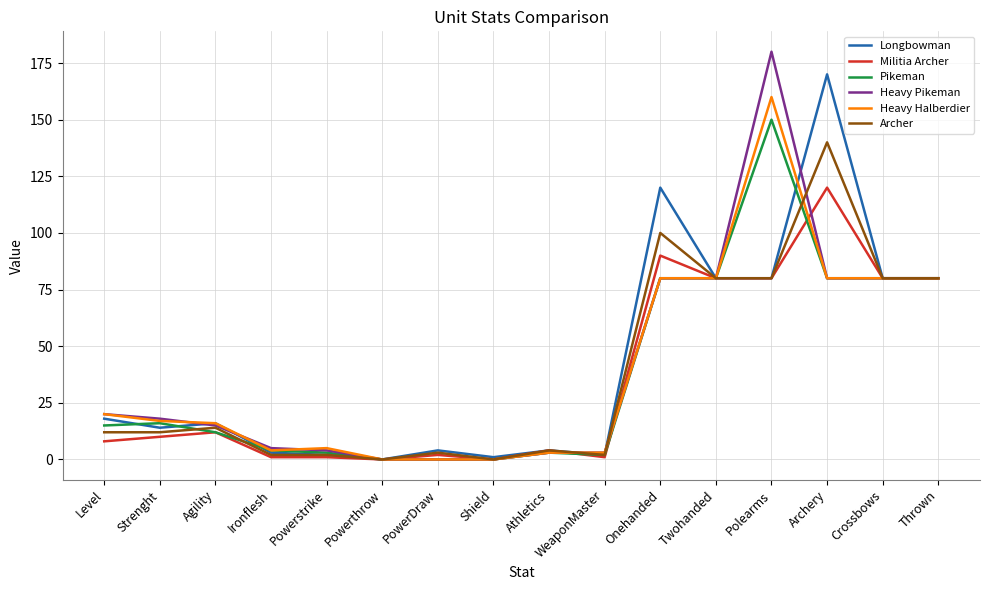

Which series changed the most between Level and Crossbows?

Militia Archer